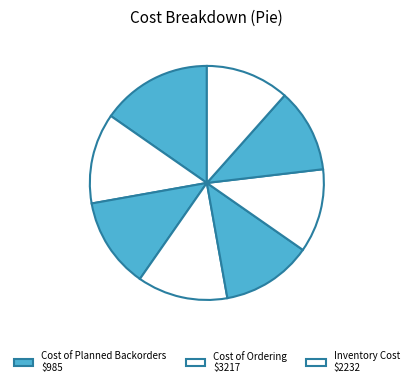

Which category has the smallest portion of the pie?

Cost of Planned Backorders